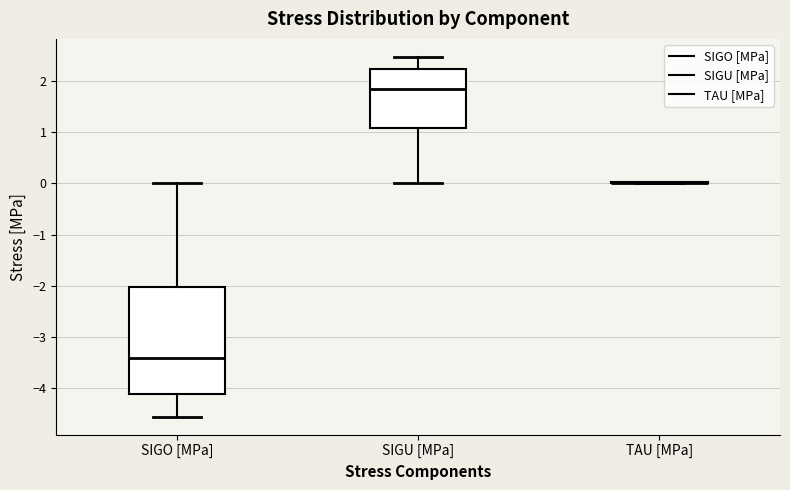

Reading left to right, transcribe this box plot: for each box, give where its median line is, the range the box spans, and where its two whiskers end, as read against the y-axis. The values are not printed on the chart, so give them approximately, as read against the axis.

SIGO [MPa]: median -3.4, box -4.1 to -2.0, whiskers -4.6 to 0.0
SIGU [MPa]: median 1.8, box 1.1 to 2.2, whiskers 0.0 to 2.5
TAU [MPa]: box collapsed to a line at 0.0, whiskers 0.0 to 0.0